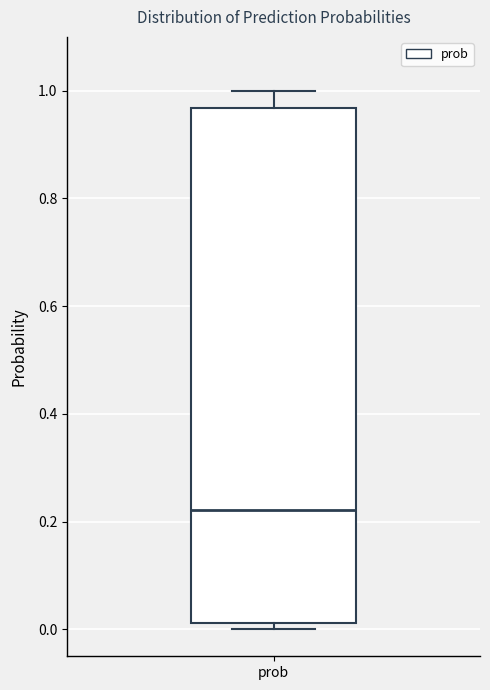

Read this box plot against the y-axis: the position of the median line, the range covered by the box, and the ends of both whiskers. The values are not printed on the chart, so give them approximately, as read against the axis.

median 0.22, box 0.02 to 0.96, whiskers 0.00 to 1.00